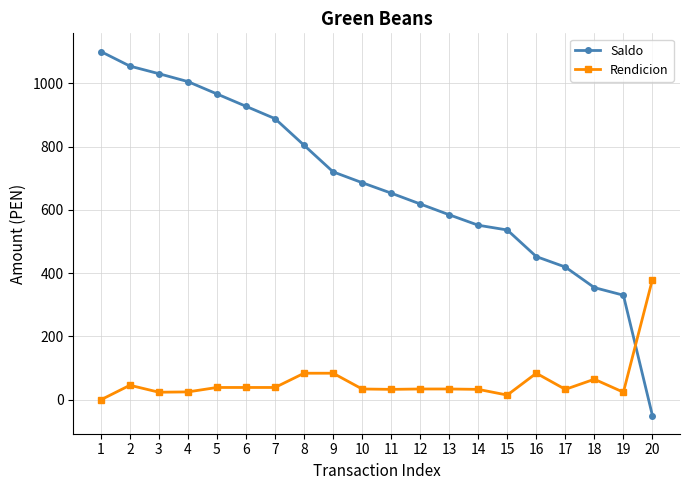

What are all the series names shown in the legend?

Saldo, Rendicion